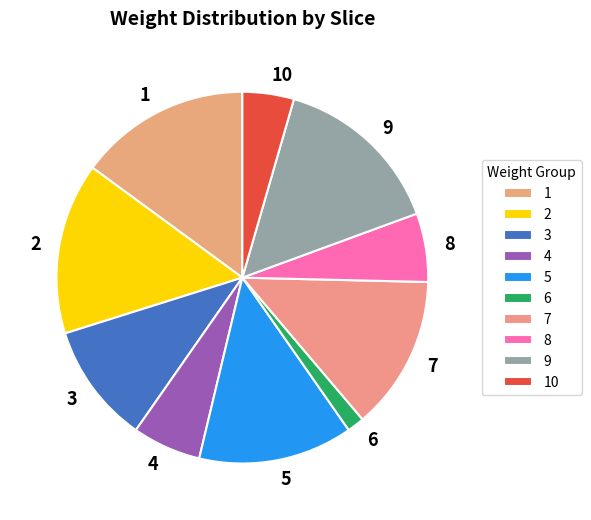

Count the number of slices in the pie.

10